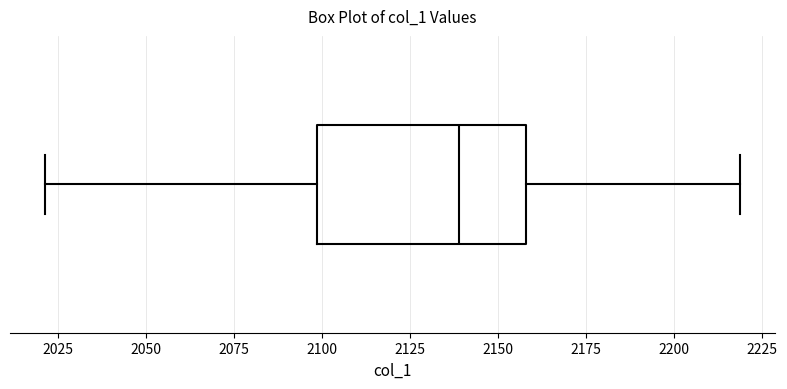

Where does the left whisker of the box end on the x-axis? The values are not printed on the chart, so give them approximately, as read against the axis.

2020